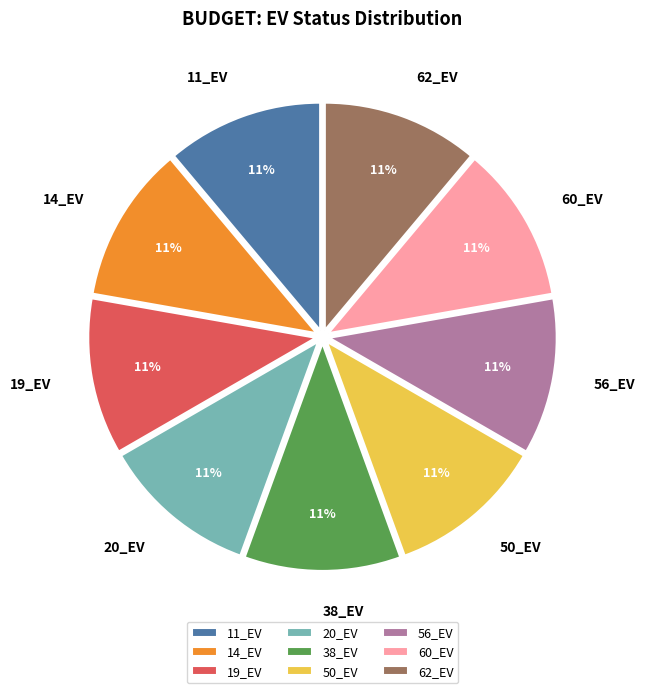

Approximately how many times larger is the value at 38_EV compared to 62_EV?

1.0